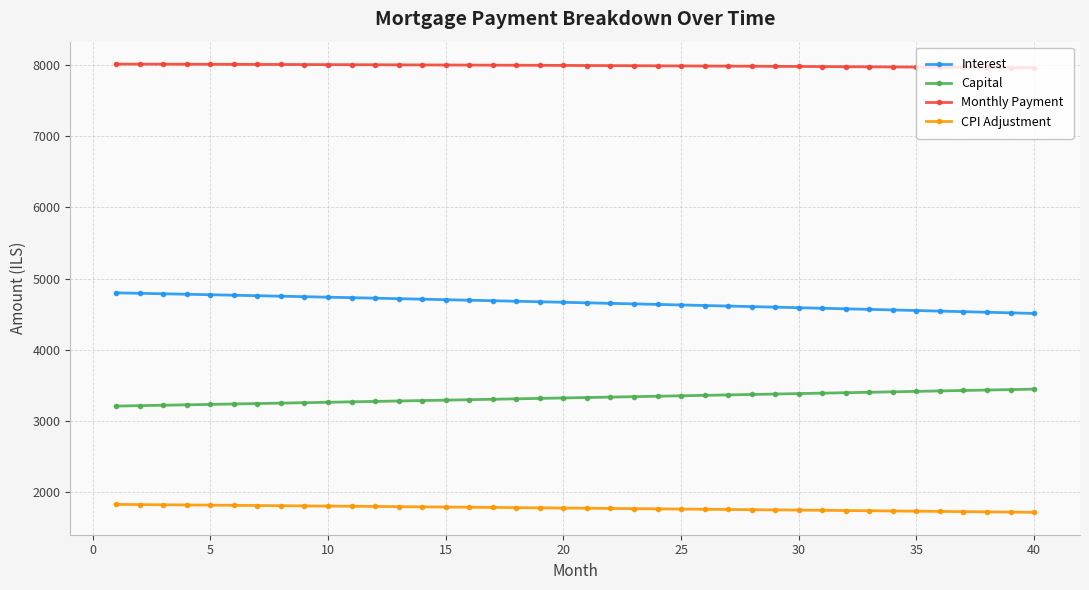

What is the maximum value shown in the chart?

8011.5